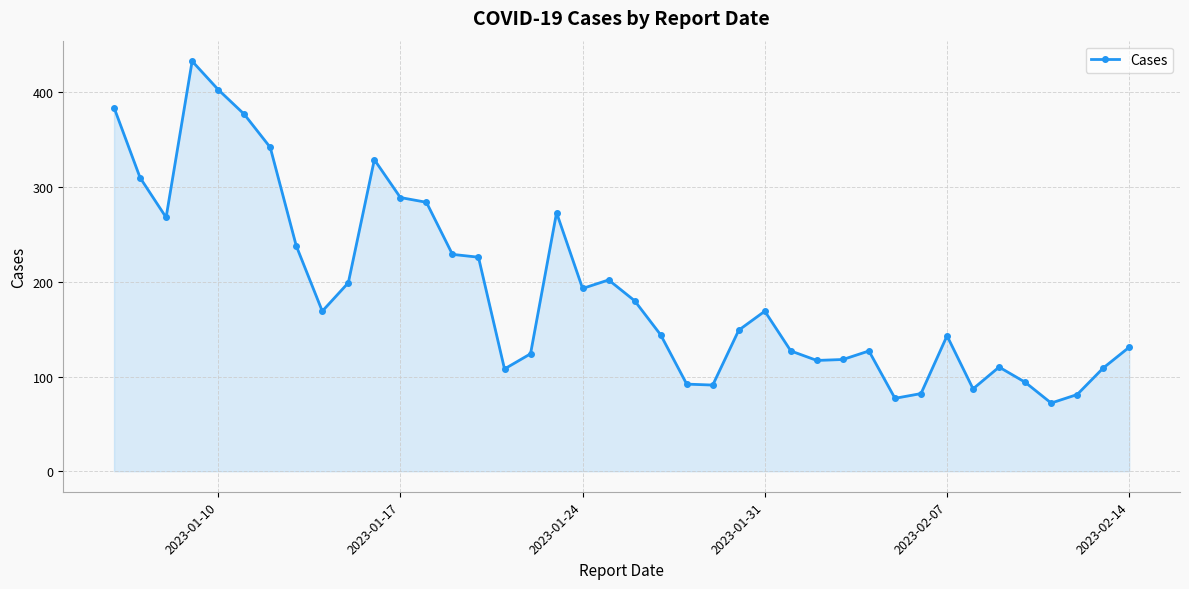

What is the smallest value displayed?

72